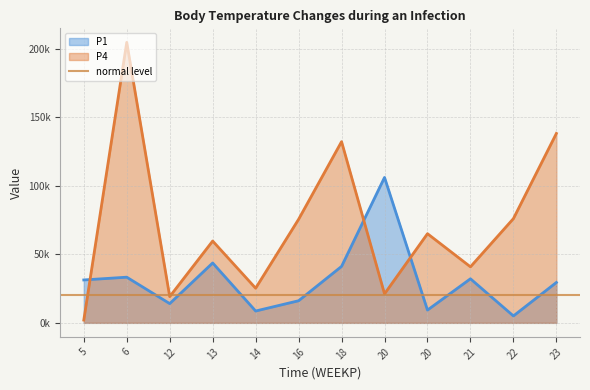

What is the difference between the maximum and minimum values in the P4 series?

202528.5